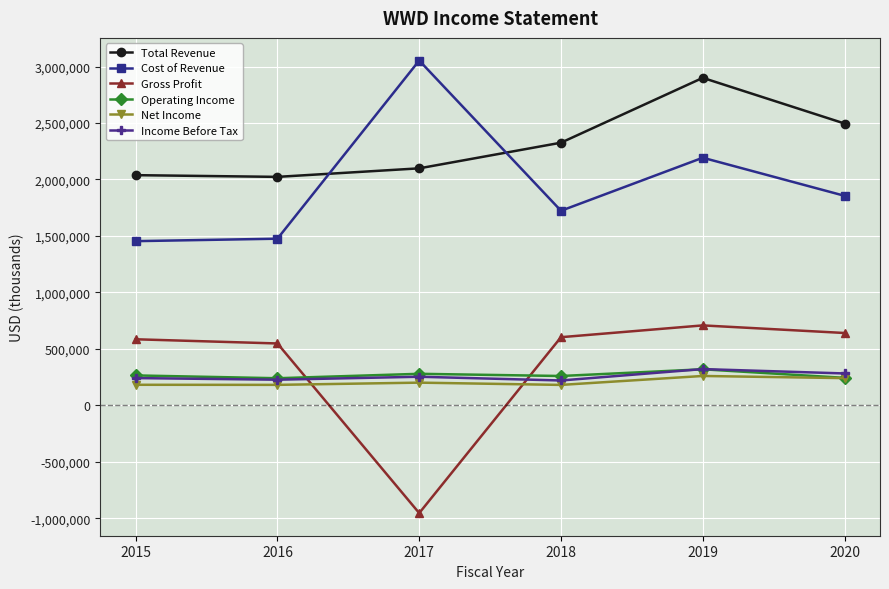

The Cost of Revenue series shows 2442922 at 2015. True or false?

False